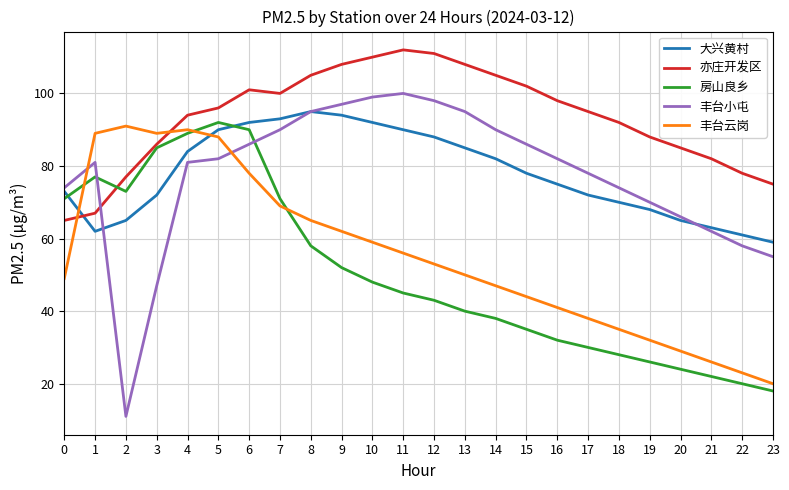

What is the total value across all series at 9?

413